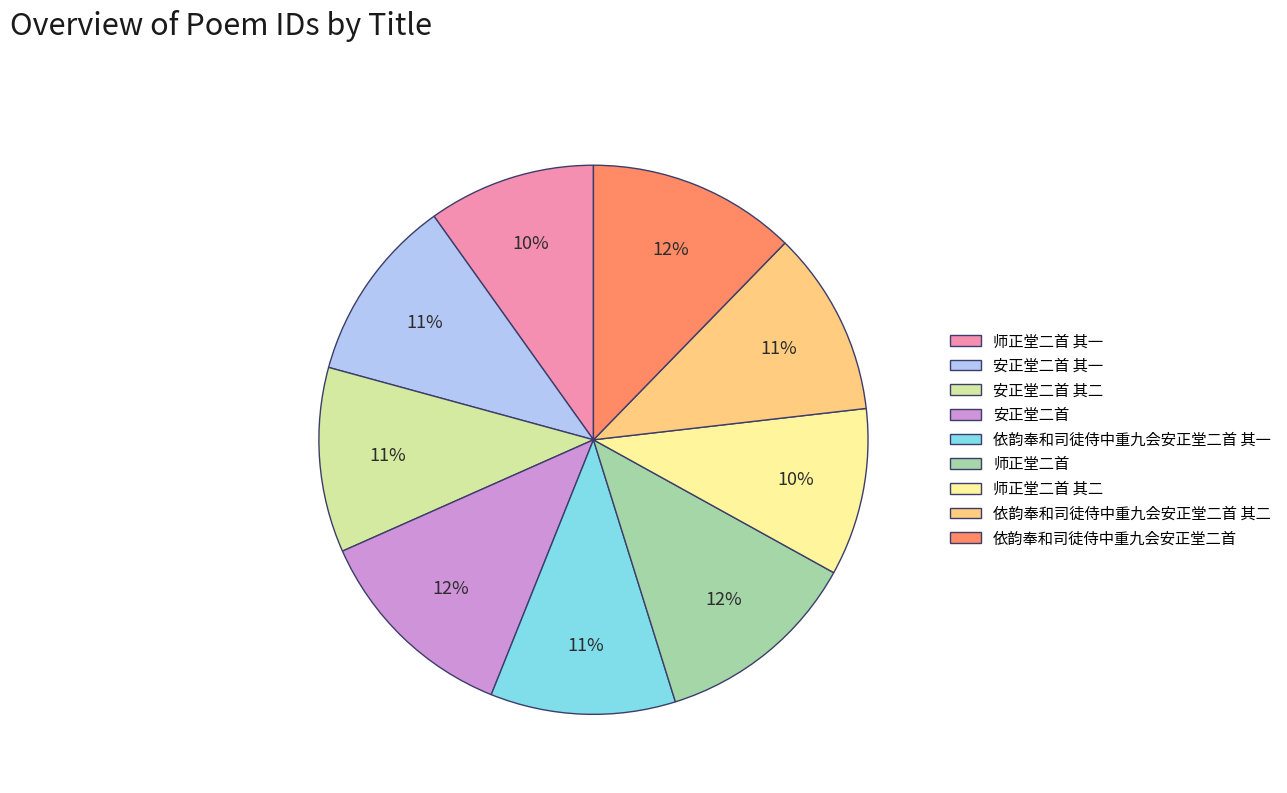

Is there any slice that represents more than half of the pie?

No